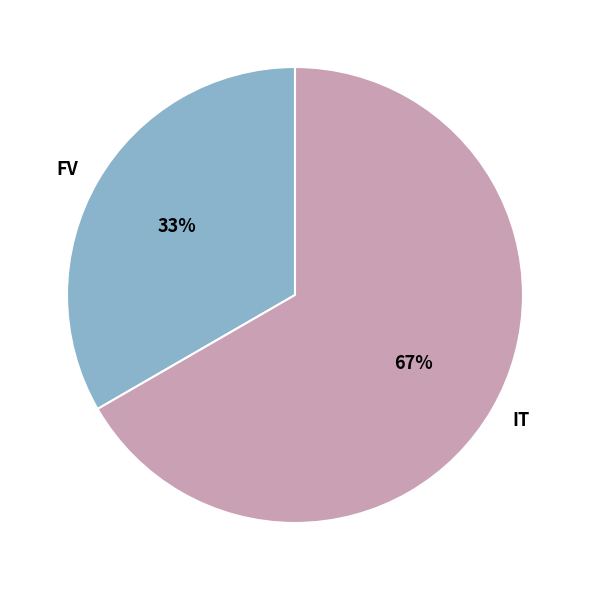

To the nearest percent, what is the average slice percentage?

50%